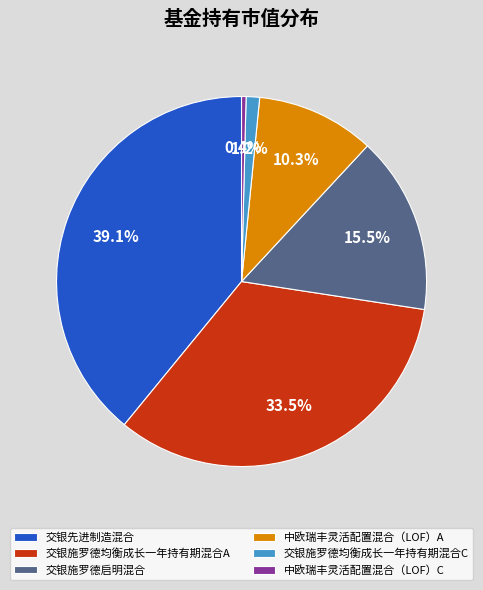

True or false: 交银施罗德均衡成长一年持有期混合A accounts for 39% of the total.

False